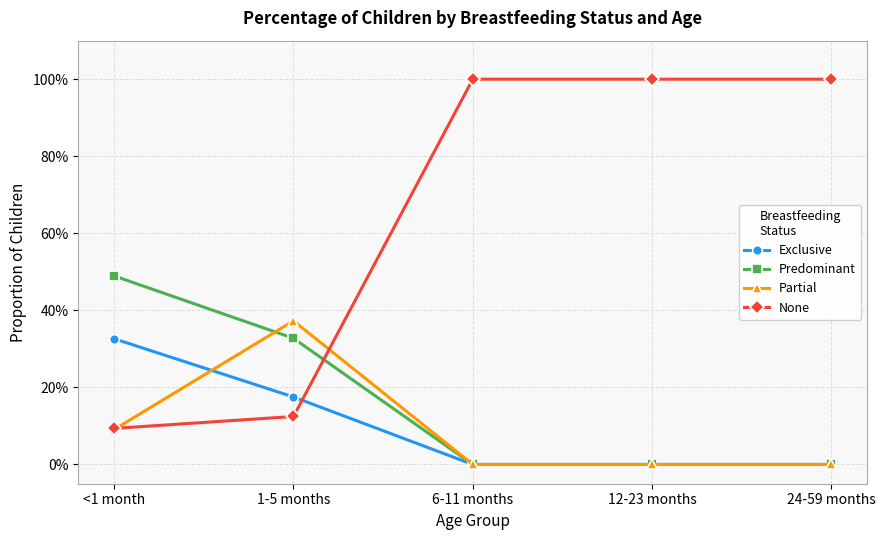

True or false: None has more than 2 interior local peaks.

False